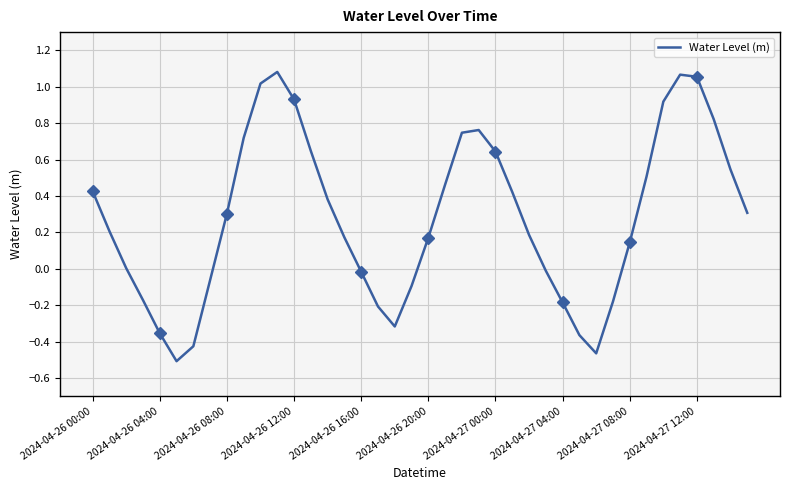

True or false: Water Level (m) has a value of 0.3 at 2024-04-26 12:00.

False